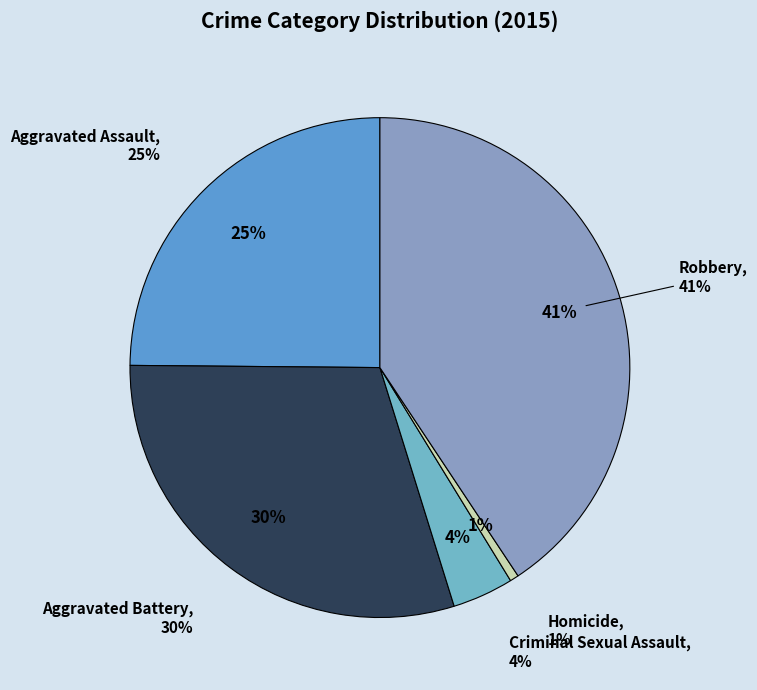

What is the largest slice in the pie chart?

Robbery